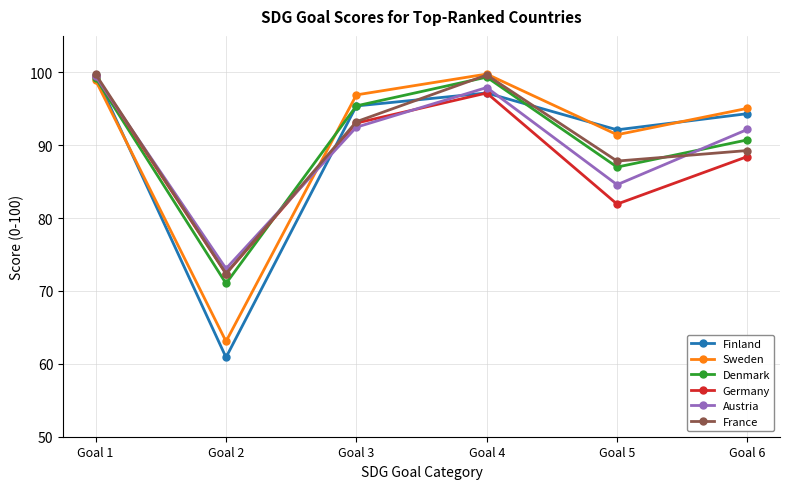

In Denmark, how many points are higher than both neighbors (excluding endpoints)?

1